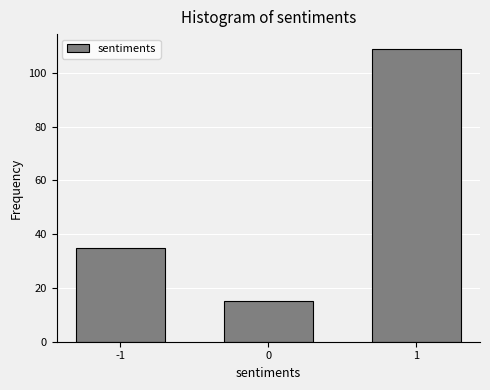

Reading left to right, what are all the values shown in this chart?

35	15	109